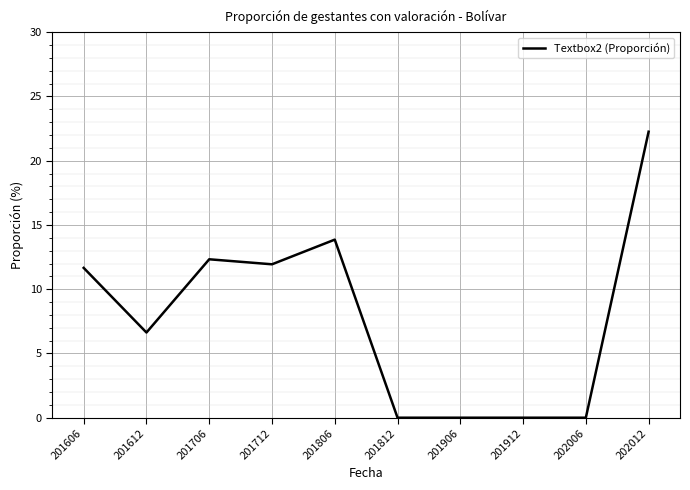

What is the difference between the maximum and minimum values?

22.3